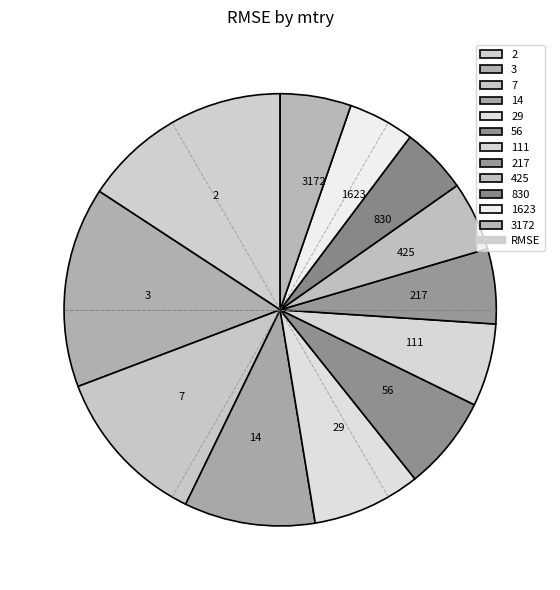

The 56 slice represents 7% of the pie. True or false?

True